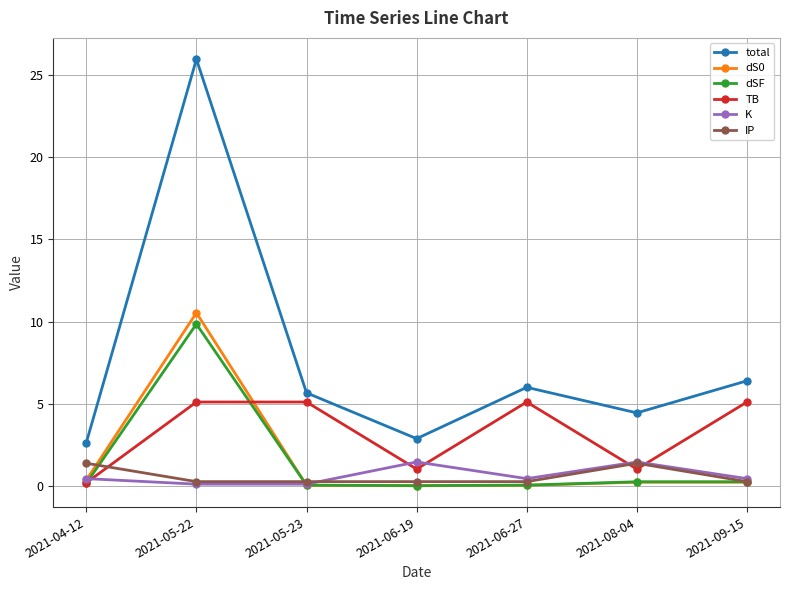

The value of total at 2021-08-04 is 4.5. True or false?

True